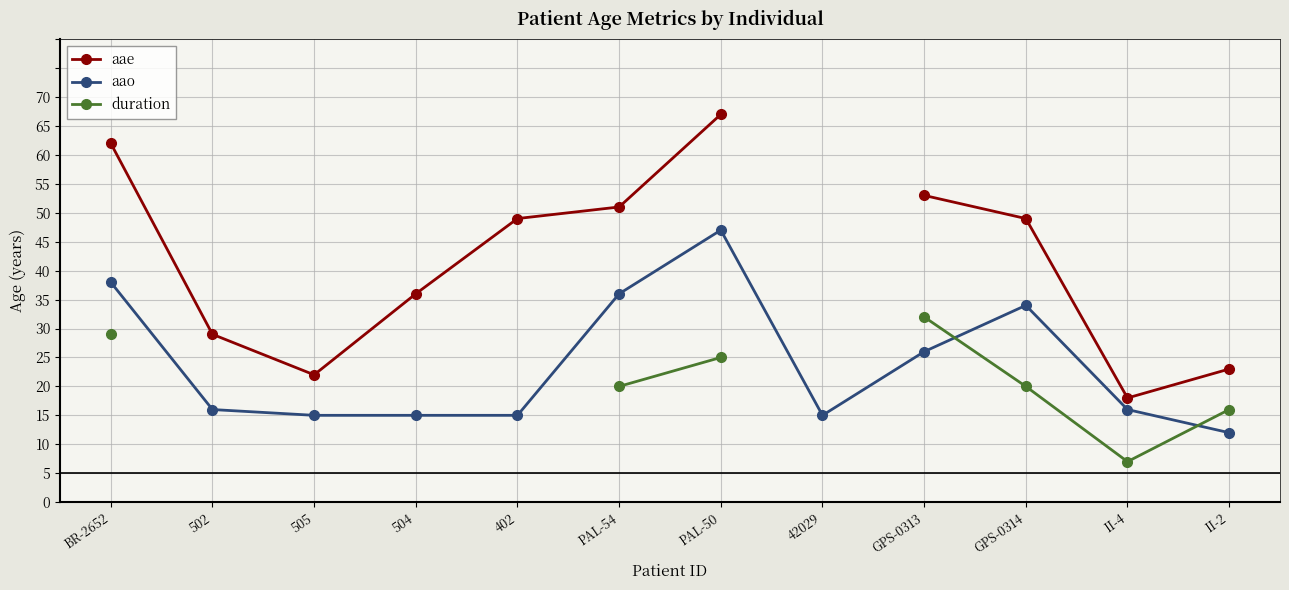

Is it true that aae equals 17.2 at PAL-54?

False